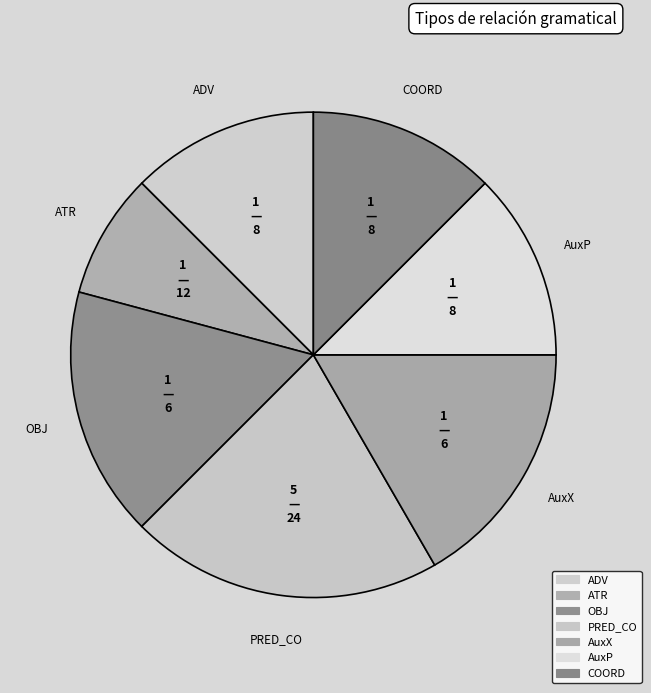

What percentage do ATR and AuxP together represent?

20.8%